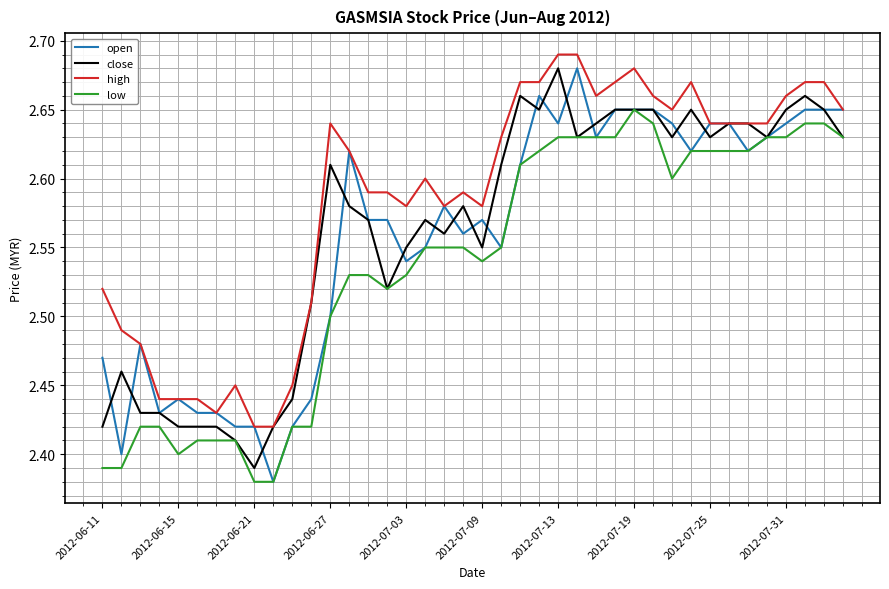

Which series has the largest range (max minus min)?

open